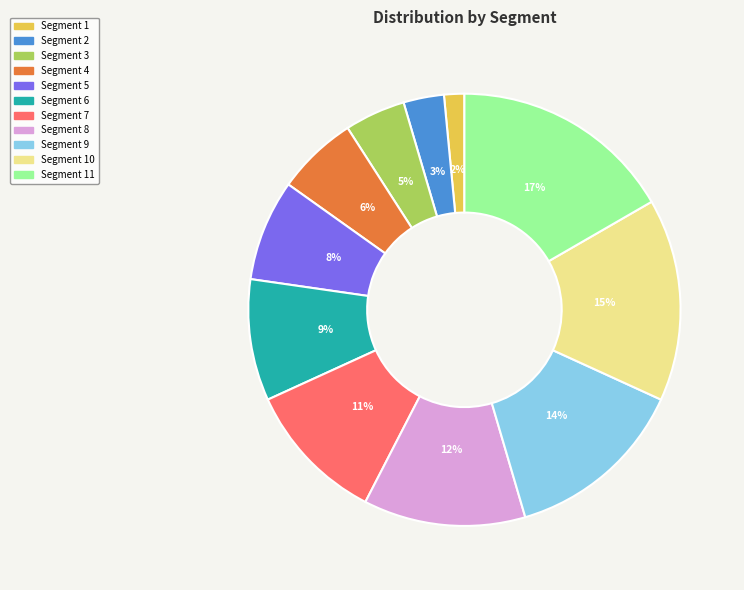

Is it true that Segment 7 is 11% of the pie?

True